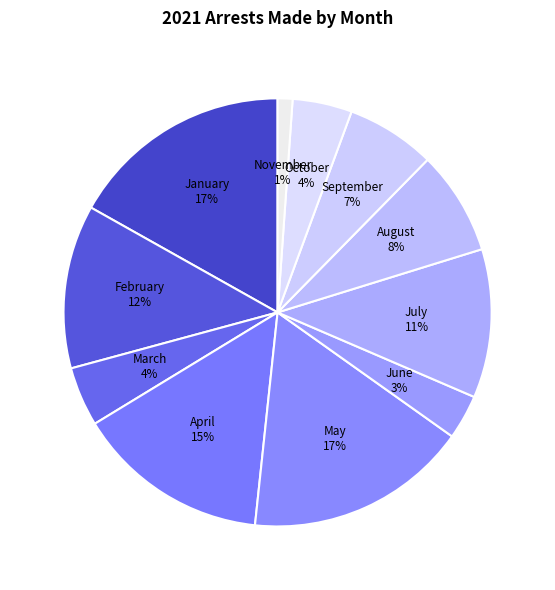

To the nearest percent, what is the average slice percentage?

9%